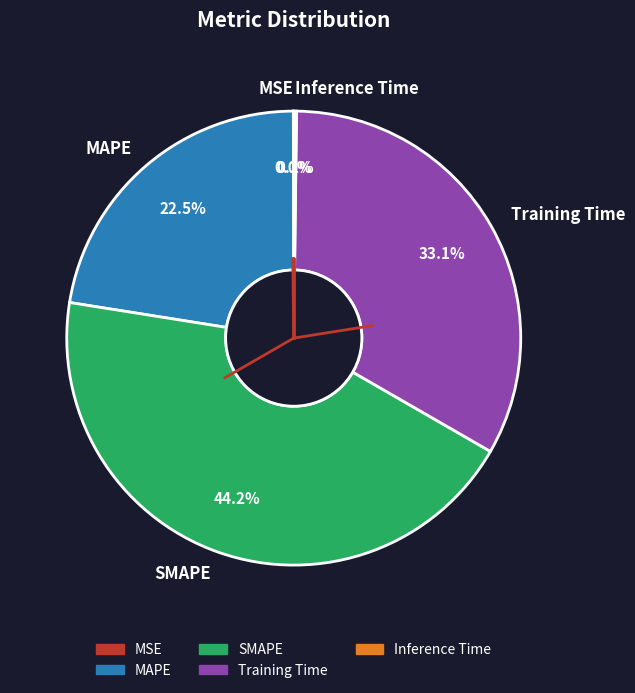

True or false: Training Time accounts for 33% of the total.

True